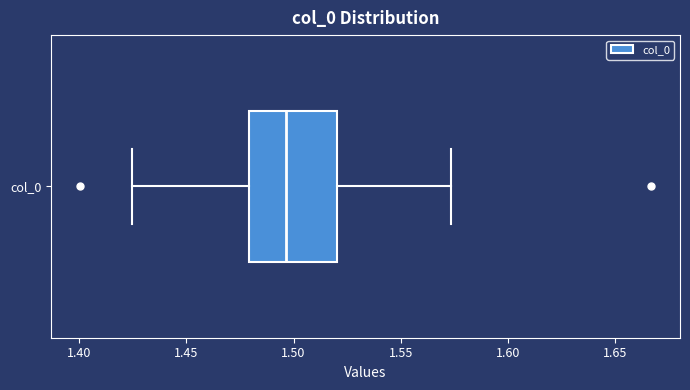

Transcribe this box plot: give where the median line is, the range the box spans, and where the two whiskers end, as read against the x-axis. The values are not printed on the chart, so give them approximately, as read against the axis.

median 1.495, box 1.480 to 1.520, whiskers 1.425 to 1.575